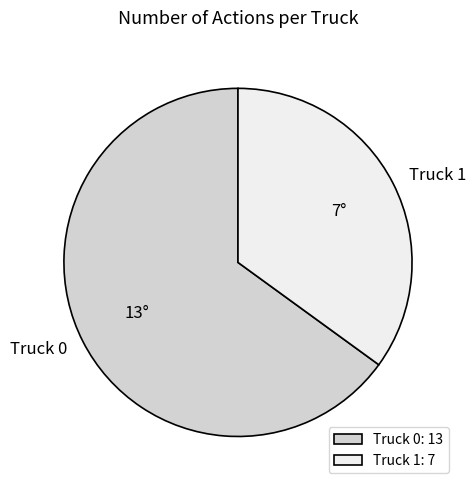

Is it true that Truck 0 is 65% of the pie?

True